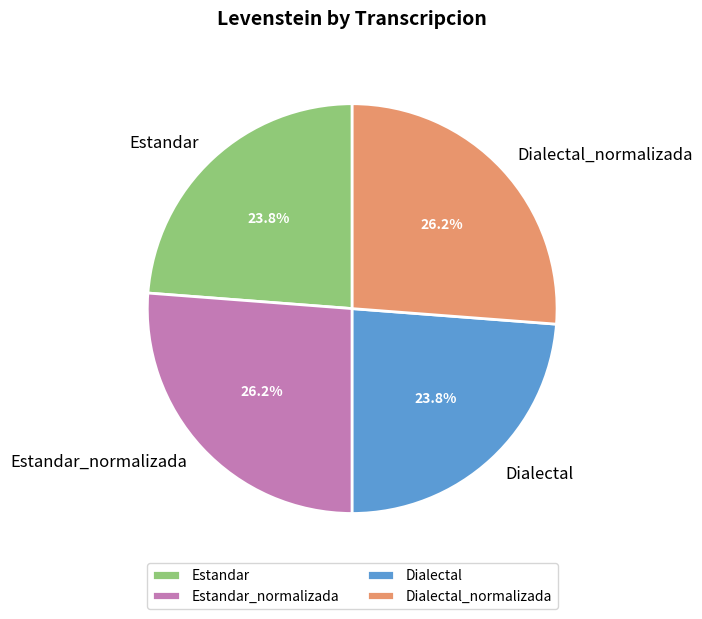

What percentage is NOT represented by Dialectal_normalizada?

73.8%